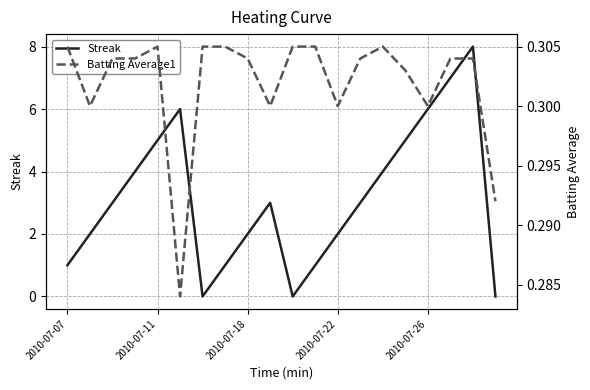

Which category has the highest value across all series?

18